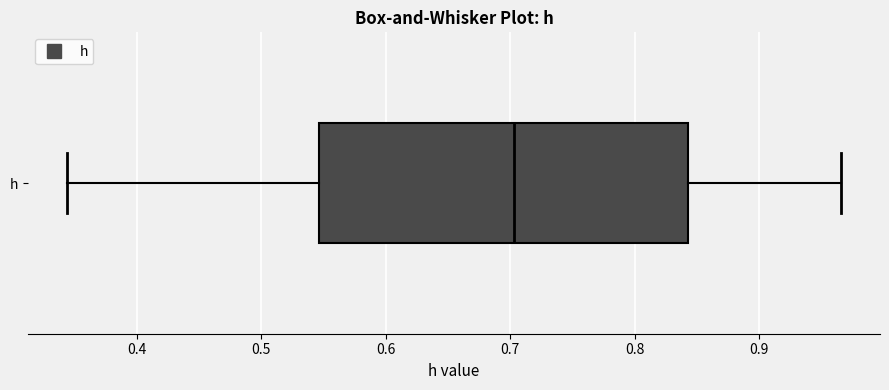

Read this box plot against the x-axis: the position of the median line, the range covered by the box, and the ends of both whiskers. The values are not printed on the chart, so give them approximately, as read against the axis.

median 0.70, box 0.55 to 0.84, whiskers 0.34 to 0.97